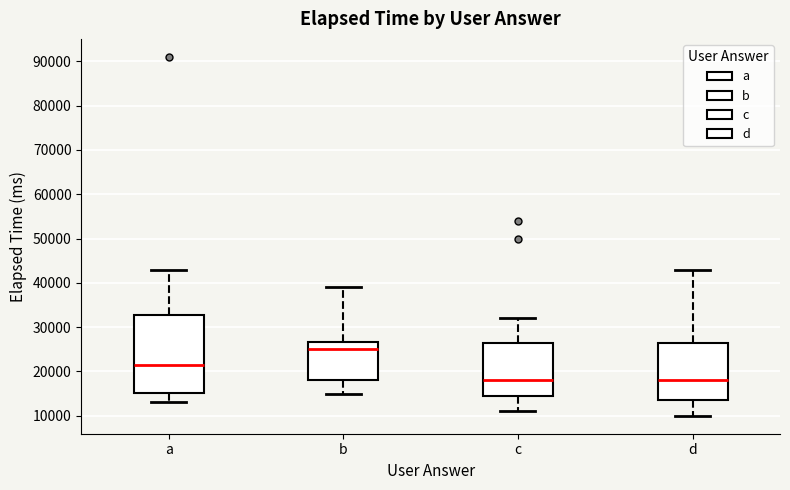

Reading left to right, read every box against the y-axis: the position of its median line, the range the box covers, and the ends of its whiskers. The values are not printed on the chart, so give them approximately, as read against the axis.

a: median 22000, box 15000 to 33000, whiskers 13000 to 43000
b: median 25000, box 18000 to 27000, whiskers 15000 to 39000
c: median 18000, box 15000 to 27000, whiskers 11000 to 32000
d: median 18000, box 14000 to 27000, whiskers 10000 to 43000